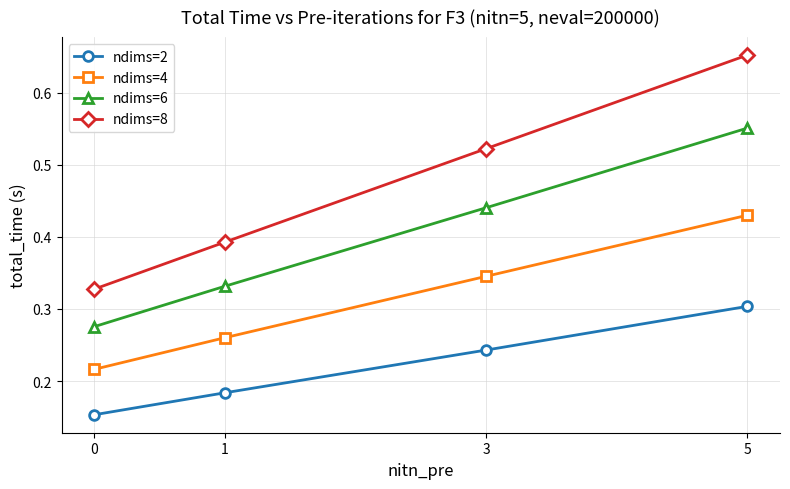

The value of ndims=6 at 0 is 0.3. True or false?

True